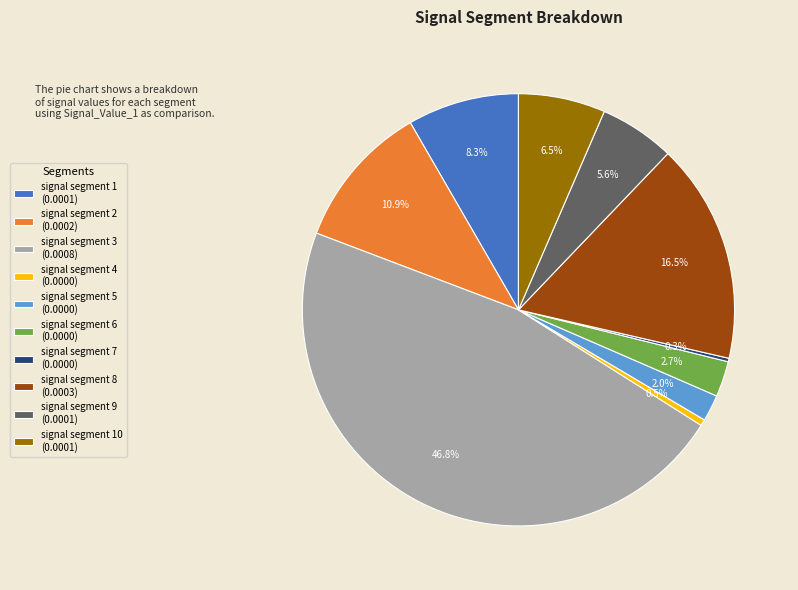

What is the largest slice in the pie chart?

signal segment 3 (0.0008)